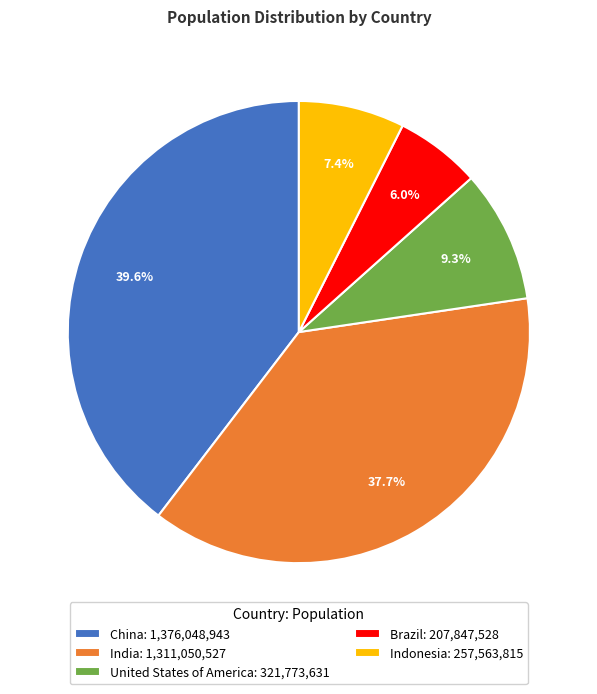

Is the sum of Indonesia and United States of America greater than half?

No